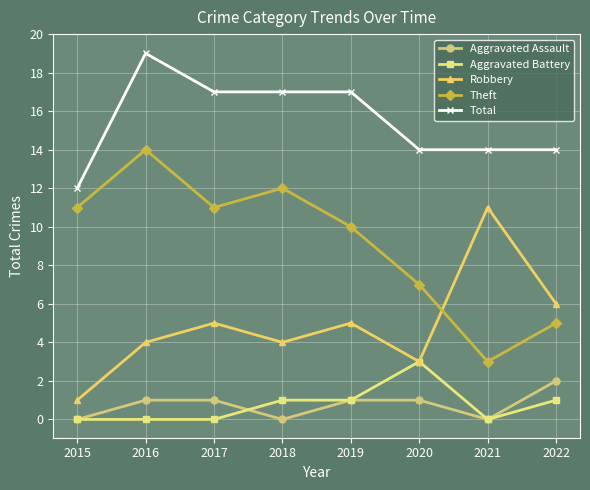

Rank the series by their maximum value, from highest to lowest.

Total, Theft, Robbery, Aggravated Battery, Aggravated Assault